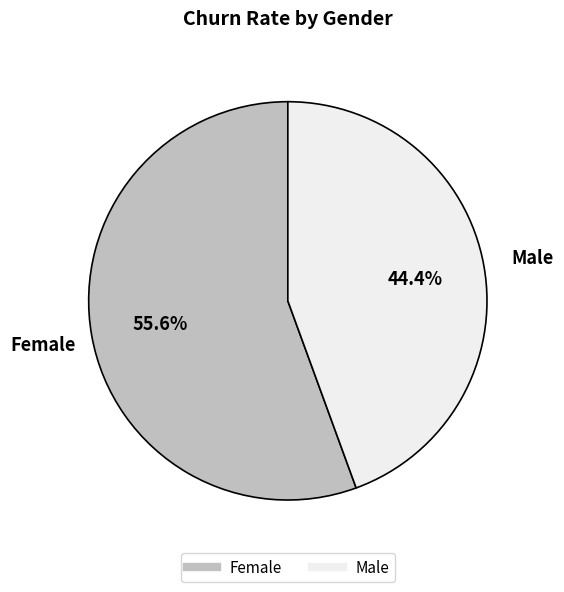

How many segments does this pie chart have?

2